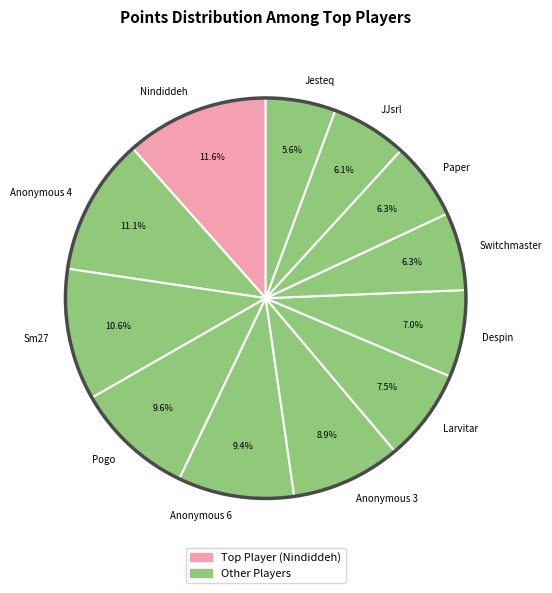

Is it true that Paper is 18% of the pie?

False